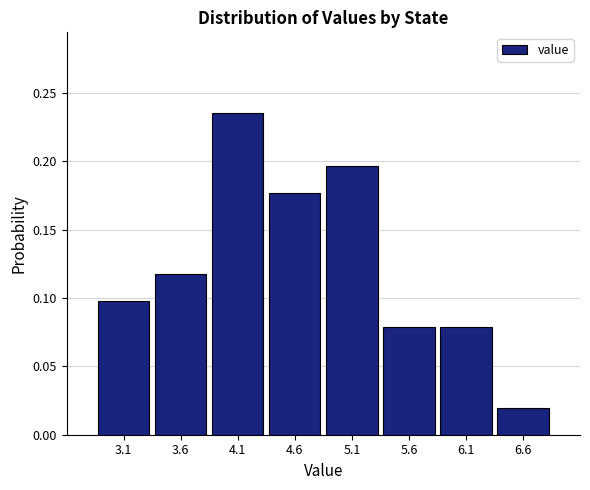

How tall is the bar that spans 5.85 to 6.30 on the x-axis? Neither the bar edges nor the heights are printed on the chart, so give them approximately, as read against the axes.

0.080